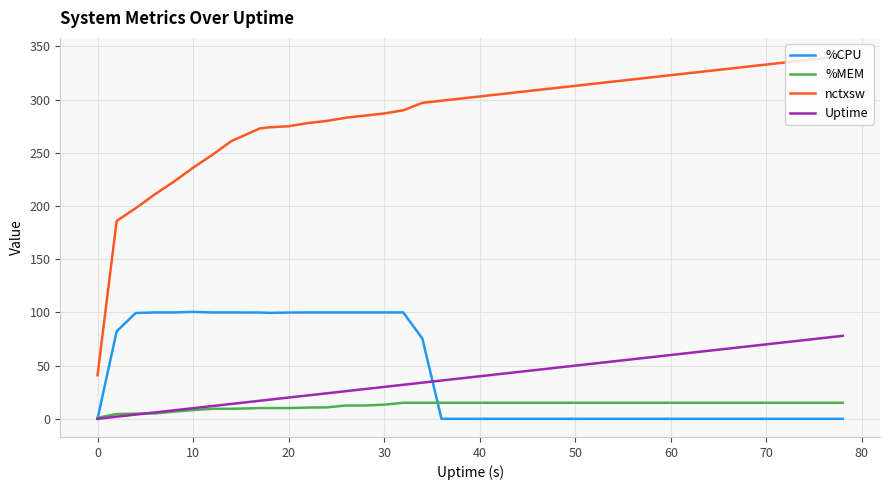

Which series has the largest total across all categories?

nctxsw